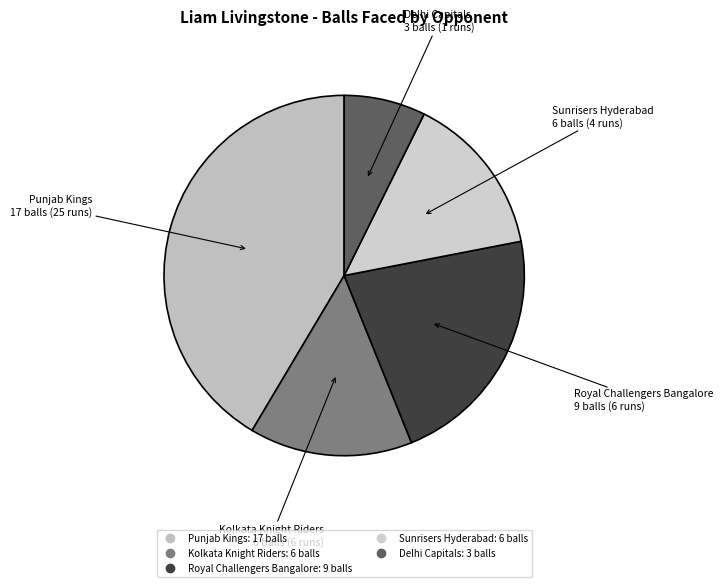

Combined, do Delhi Capitals and Royal Challengers Bangalore account for over 50%?

No